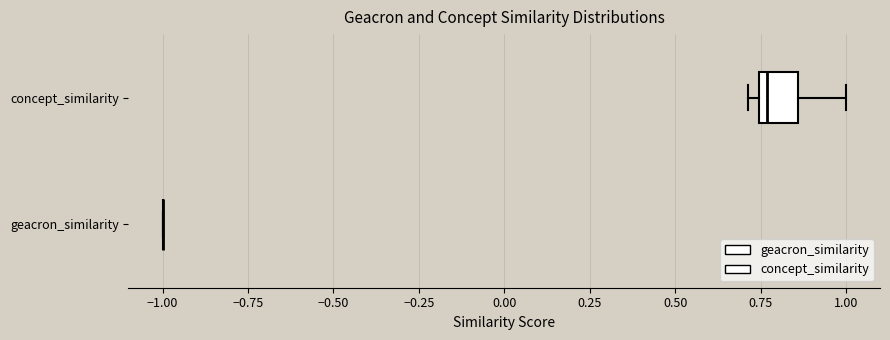

Comparing the boxes themselves (not the whiskers), which one is the widest?

concept_similarity